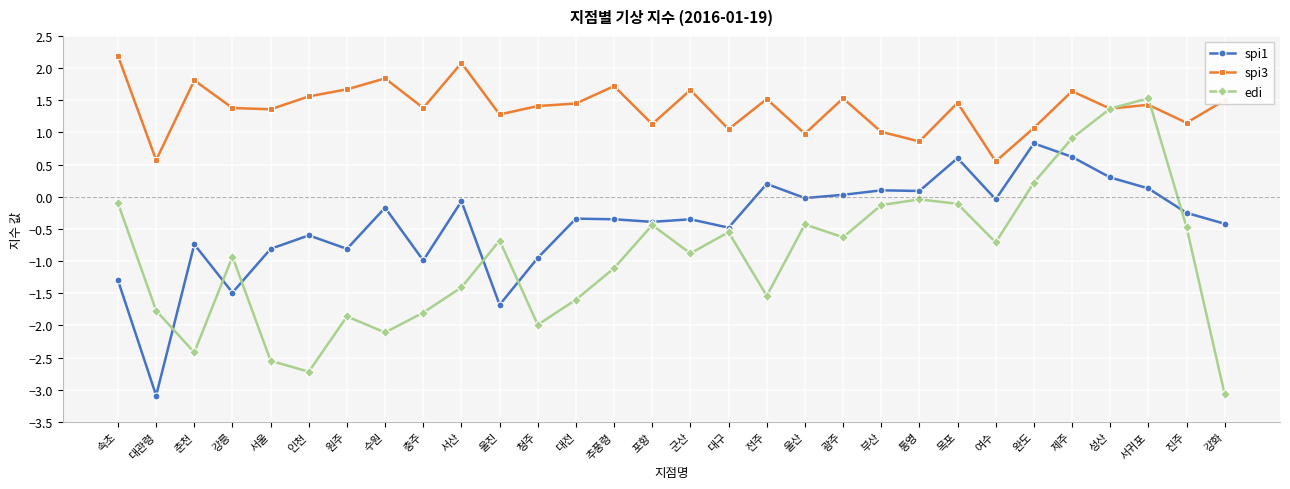

Where is the first local minimum for edi?

춘천